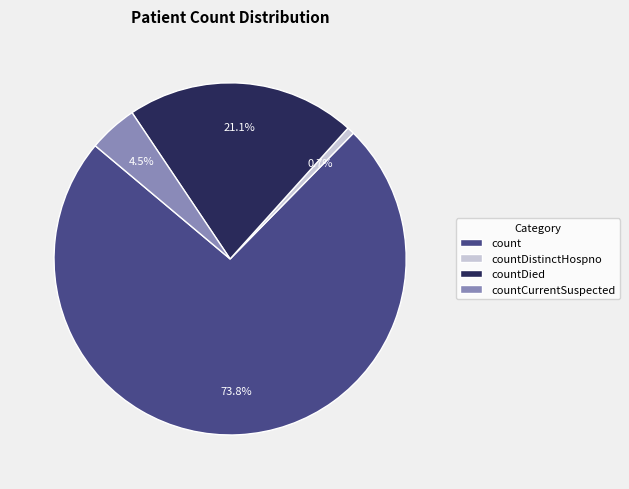

Is there any slice that represents more than half of the pie?

Yes